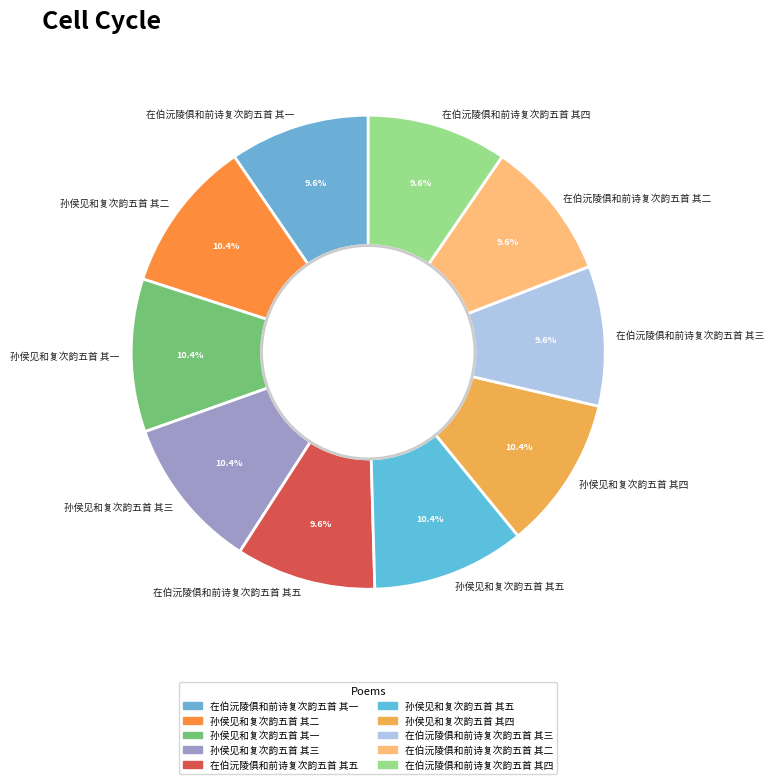

What is the total percentage of 孙侯见和复次韵五首 其二 and 在伯沅陵俱和前诗复次韵五首 其三?

20.0%